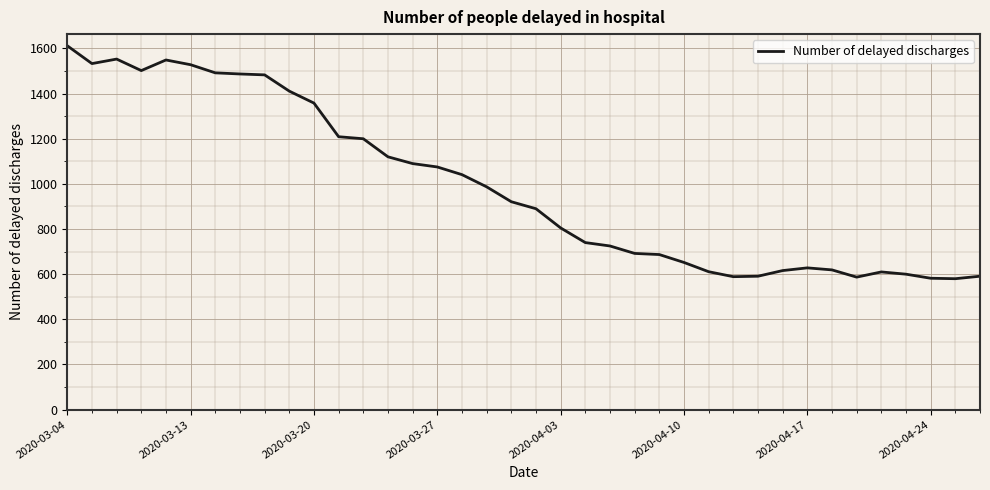

What is the maximum value shown in the chart?

1612